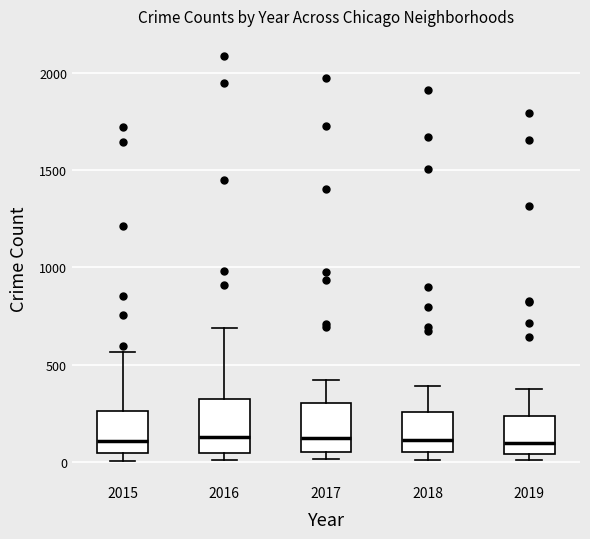

Reading left to right, read every box against the y-axis: the position of its median line, the range the box covers, and the ends of its whiskers. The values are not printed on the chart, so give them approximately, as read against the axis.

2015: median 100, box 50 to 250, whiskers 0 to 550
2016: median 150, box 50 to 300, whiskers 0 to 700
2017: median 100, box 50 to 300, whiskers 0 to 400
2018: median 100, box 50 to 250, whiskers 0 to 400
2019: median 100, box 50 to 250, whiskers 0 to 400